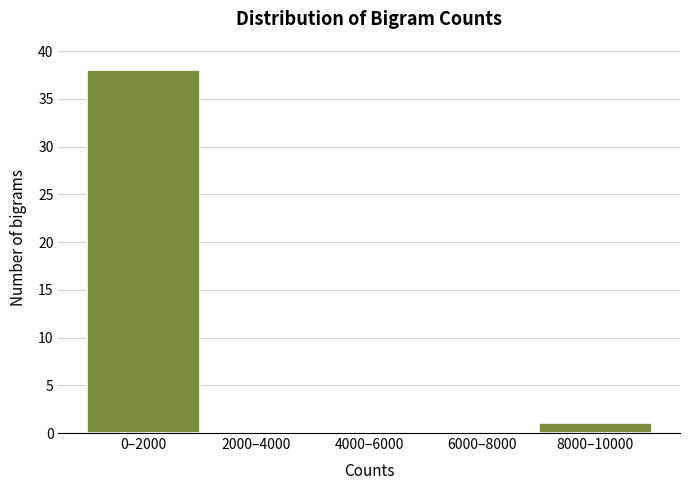

Reading left to right, list all the values displayed in this chart.

0–2000=38	2000–4000=0	4000–6000=0	6000–8000=0	8000–10000=1